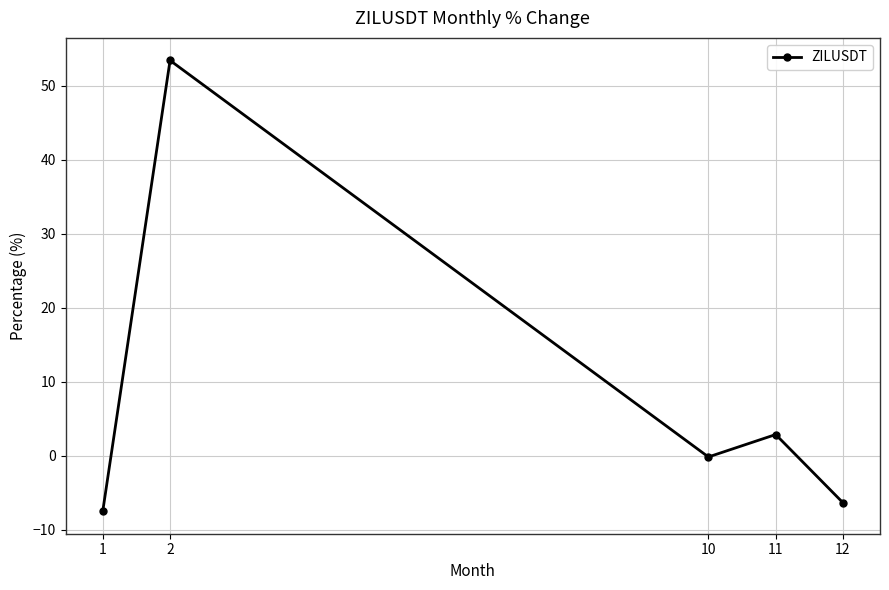

Reading left to right, extract all data points from this chart.

-7.5	53.4	-0.2	2.8	-6.4